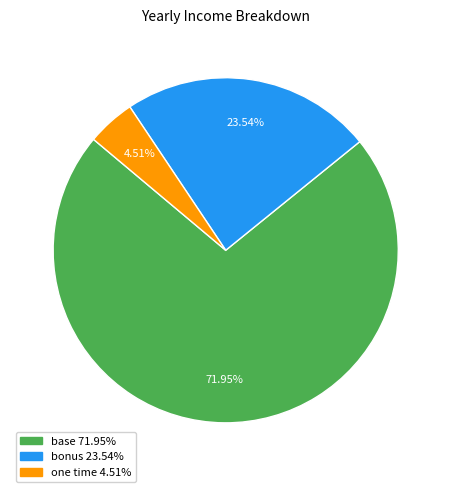

What is the smallest slice in the pie chart?

one time